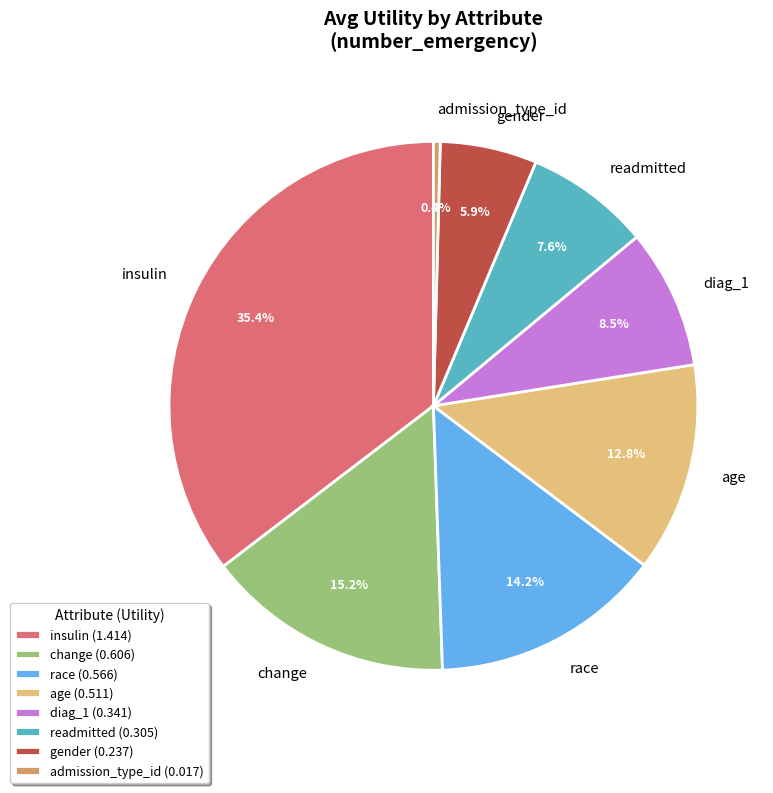

Between age and race, which is larger?

race